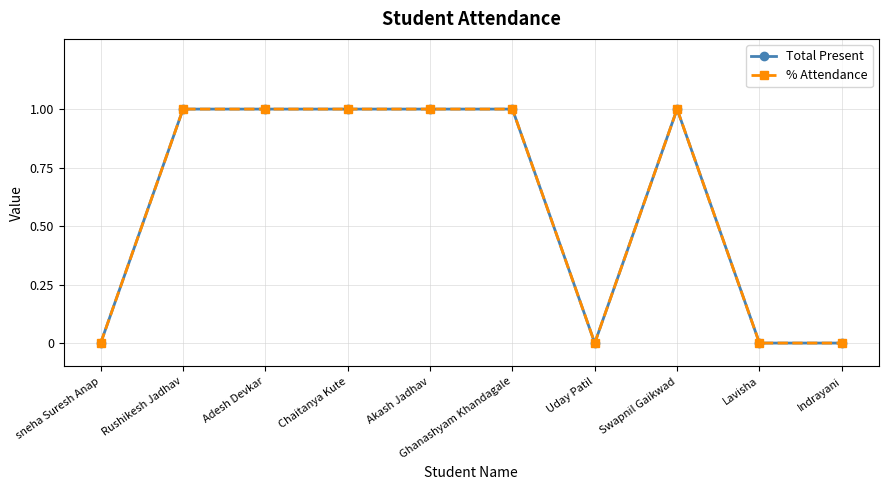

Does the chart have visible grid lines?

Yes